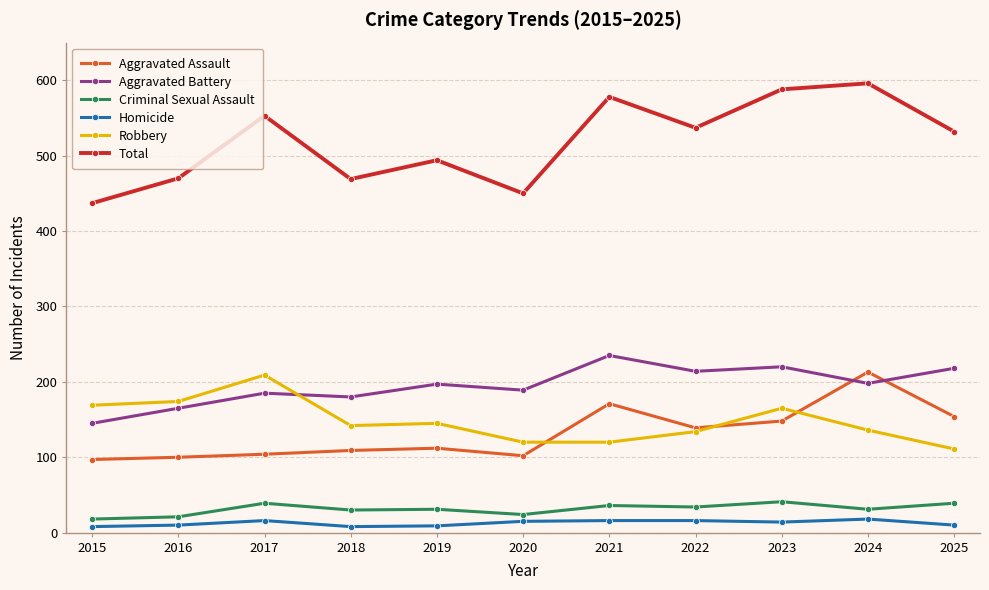

What is the minimum value shown in the chart?

8